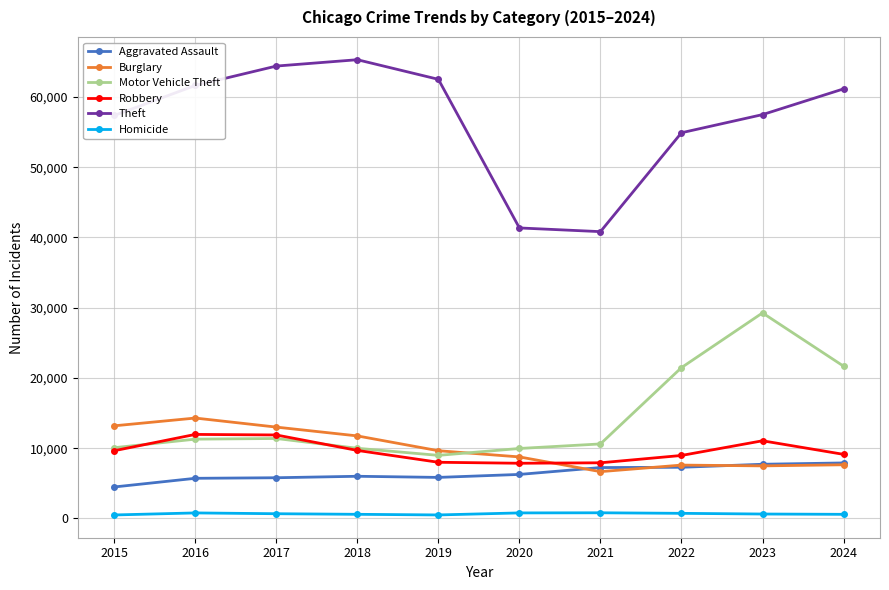

What is the lowest value of the Burglary series?

6661